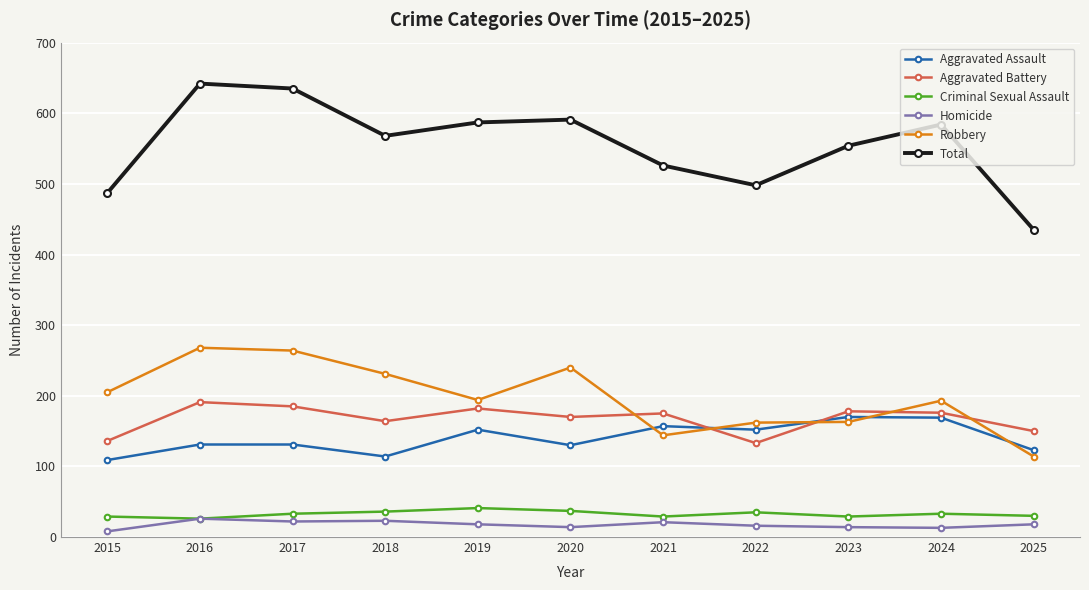

Which series changed the most between 2022 and 2023?

Total